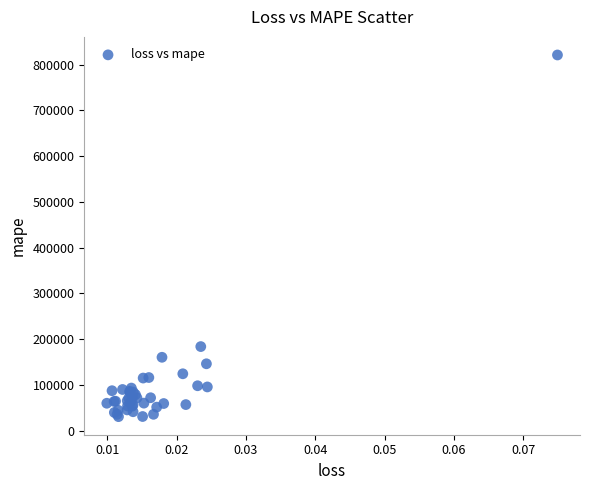

What Y value in the scatter plot is closest to 426005?

183797.0